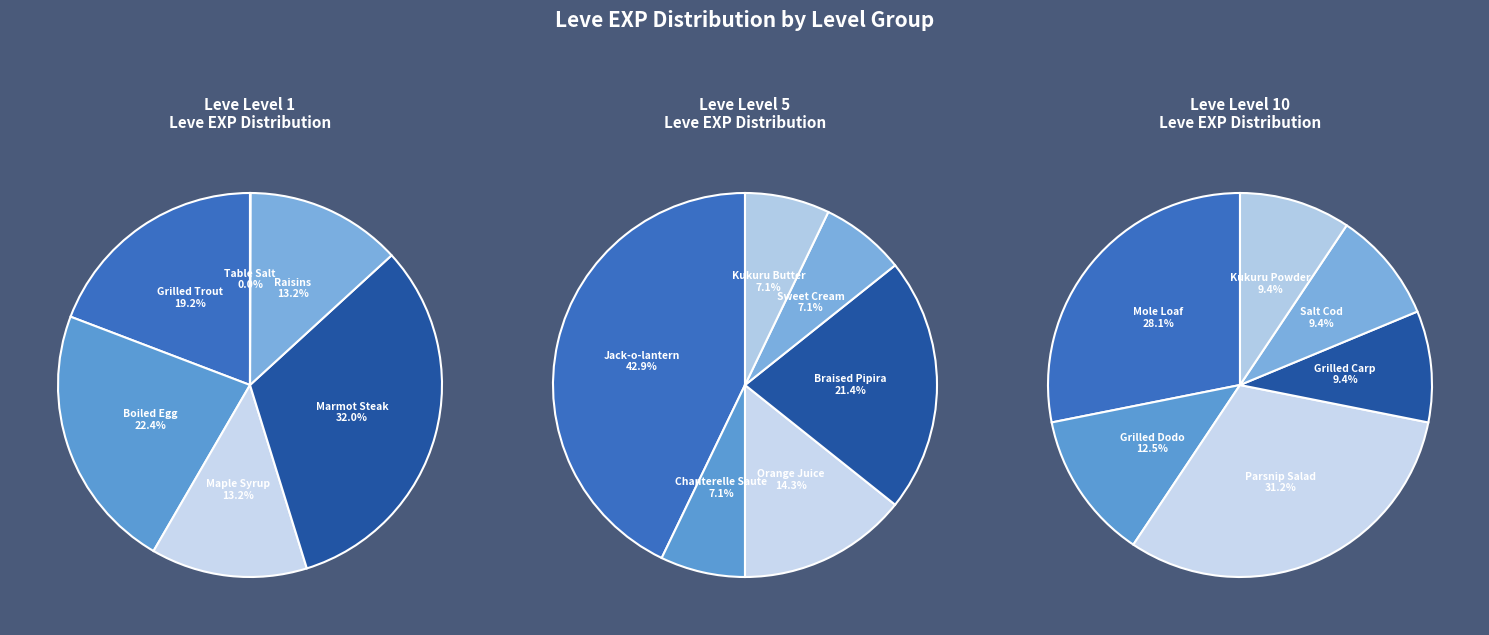

Does Marmot Steak represent more than half of the total?

No